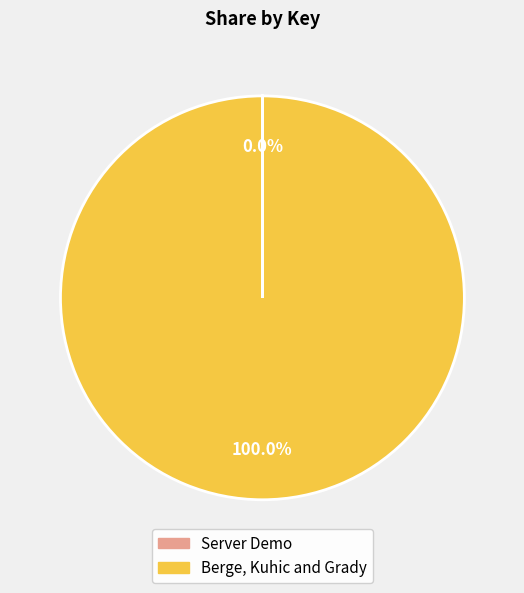

What is the largest slice in the pie chart?

Berge, Kuhic and Grady